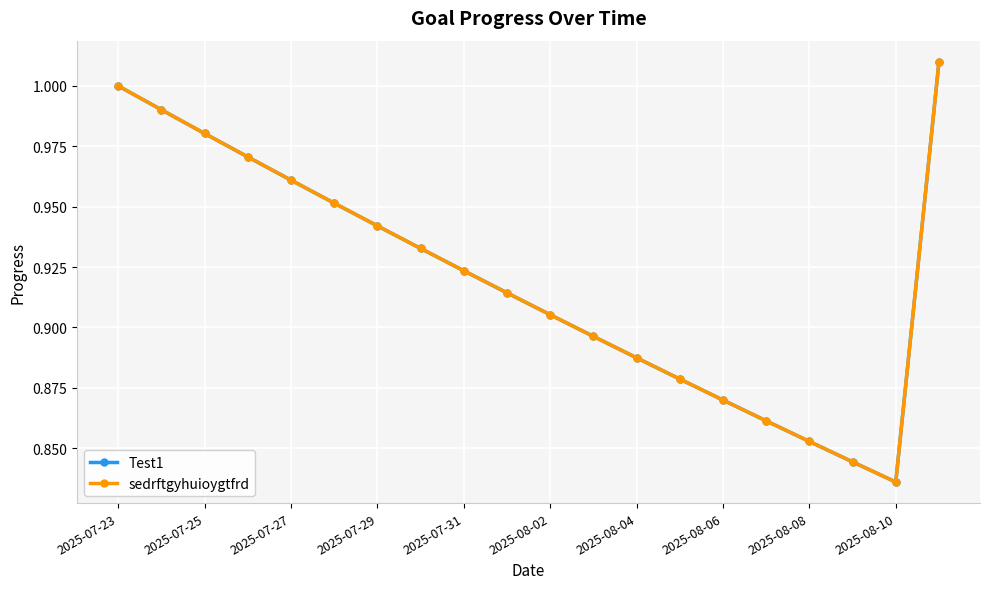

Does the chart have visible grid lines?

Yes